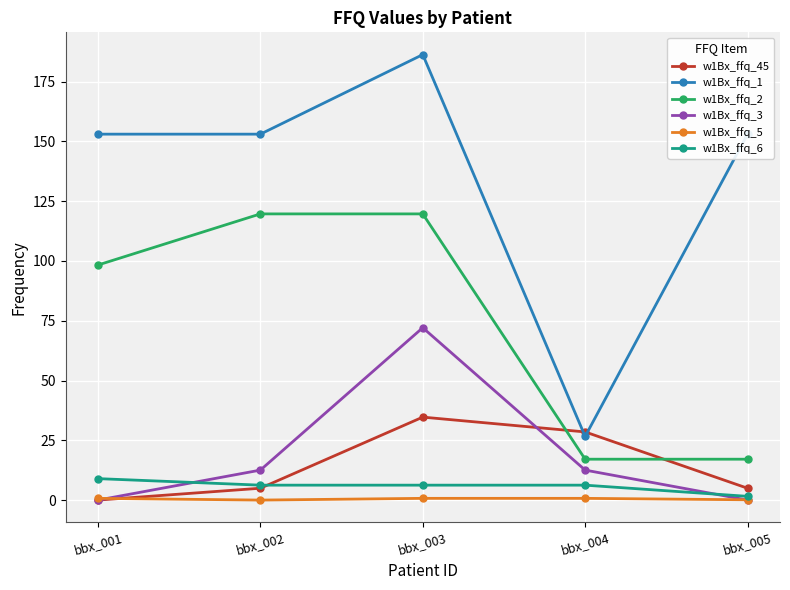

True or false: w1Bx_ffq_2 has a value of 153.8 at bbx_001.

False